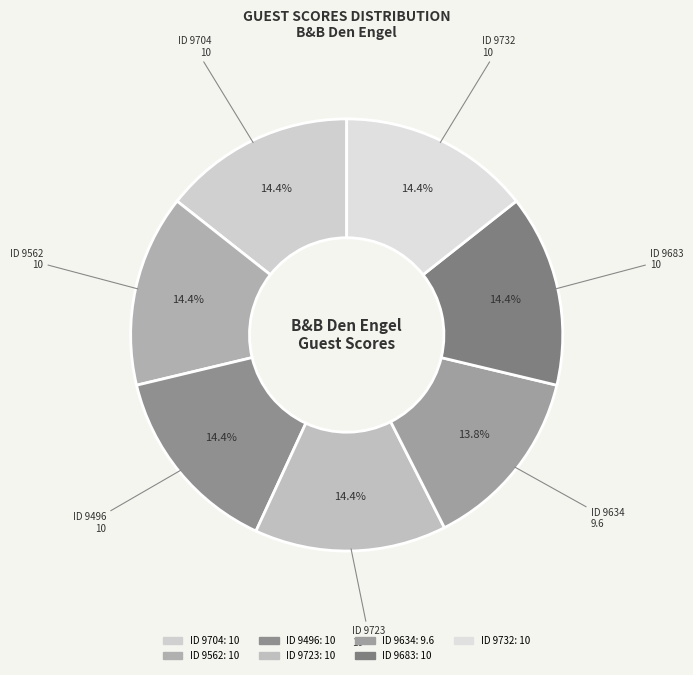

Count the number of slices in the pie.

7